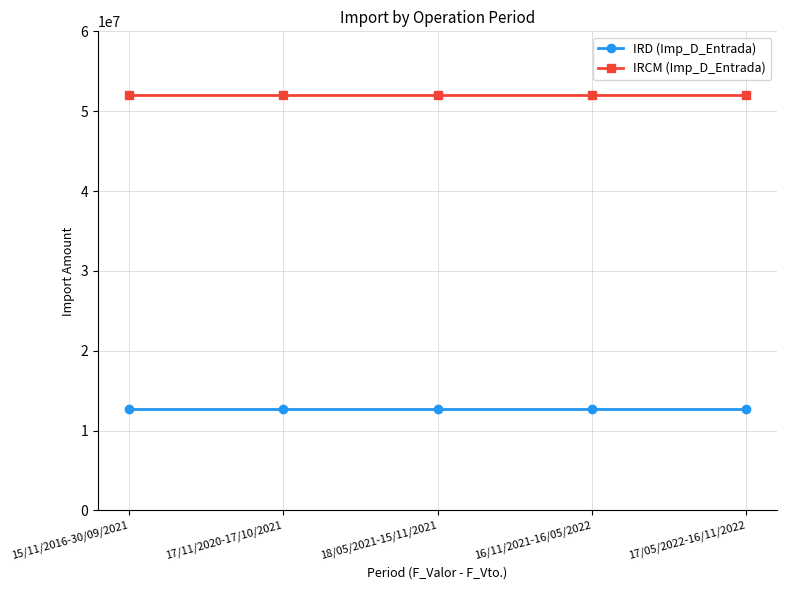

Reading left to right, what are all the values shown in this chart?

IRD (Imp_D_Entrada): 15/11/2016-30/09/2021=12701514.4	17/11/2020-17/10/2021=12701514.4	18/05/2021-15/11/2021=12701514.4	16/11/2021-16/05/2022=12701514.4	17/05/2022-16/11/2022=12701514.4
IRCM (Imp_D_Entrada): 15/11/2016-30/09/2021=52000000.0	17/11/2020-17/10/2021=52000000.0	18/05/2021-15/11/2021=52000000.0	16/11/2021-16/05/2022=52000000.0	17/05/2022-16/11/2022=52000000.0